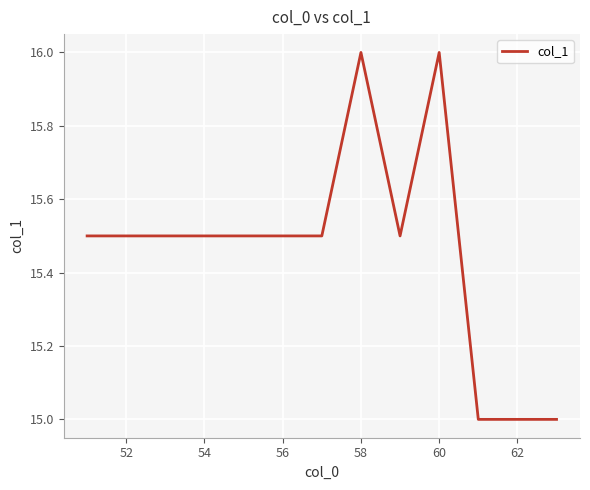

What is the difference between the maximum and minimum values?

1.0